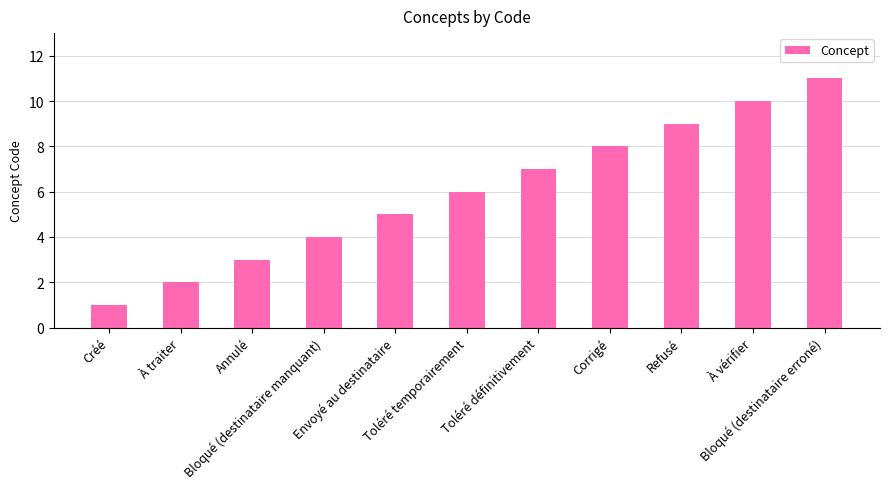

The chart shows a value of 2 at À traiter. True or false?

True